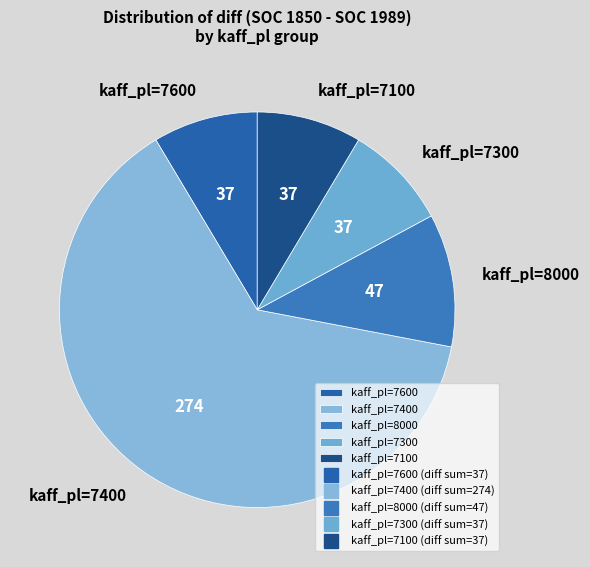

Approximately how many times larger is the value at kaff_pl=7100 compared to kaff_pl=7300?

1.0